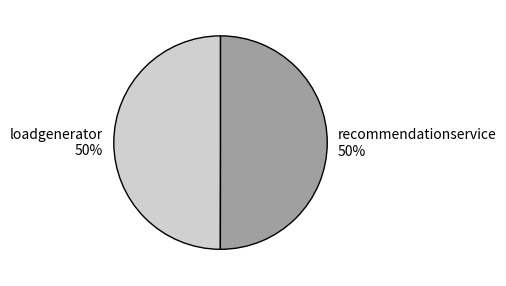

What percentage is the recommendationservice slice, to the nearest percent?

50%